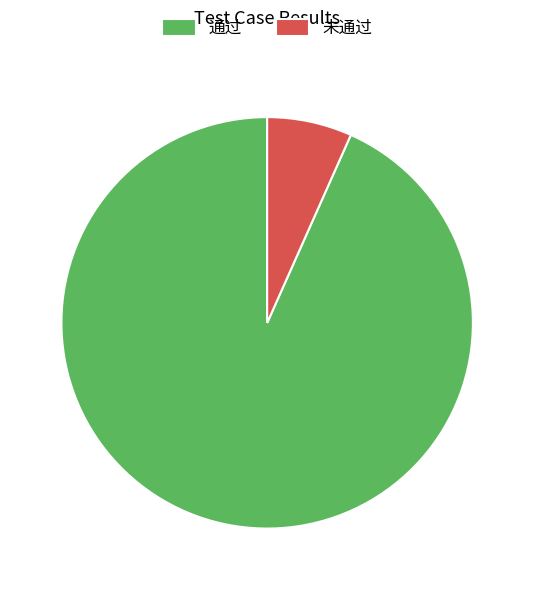

Which slice is the largest?

通过